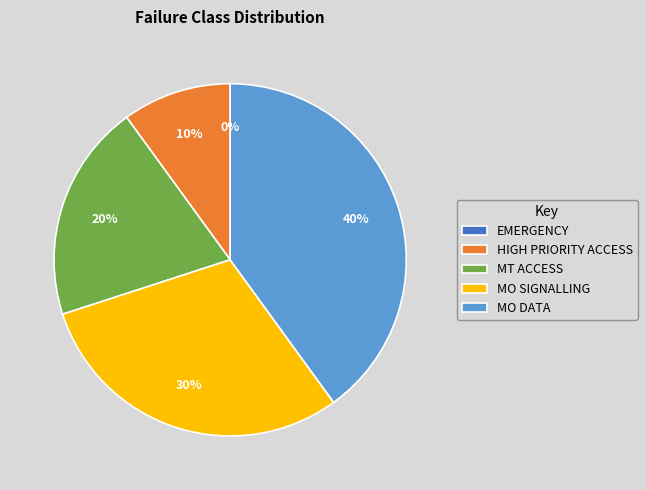

Combined, what portion of the pie is HIGH PRIORITY ACCESS and MO SIGNALLING?

40.0%